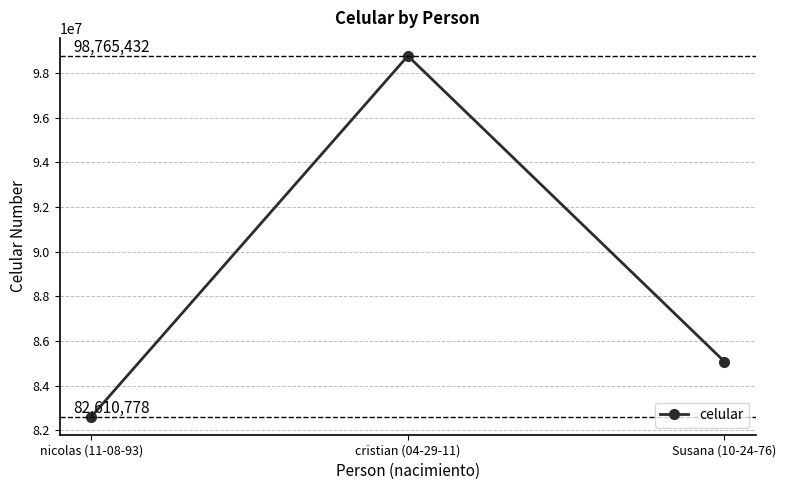

Count the number of categories in the chart.

3